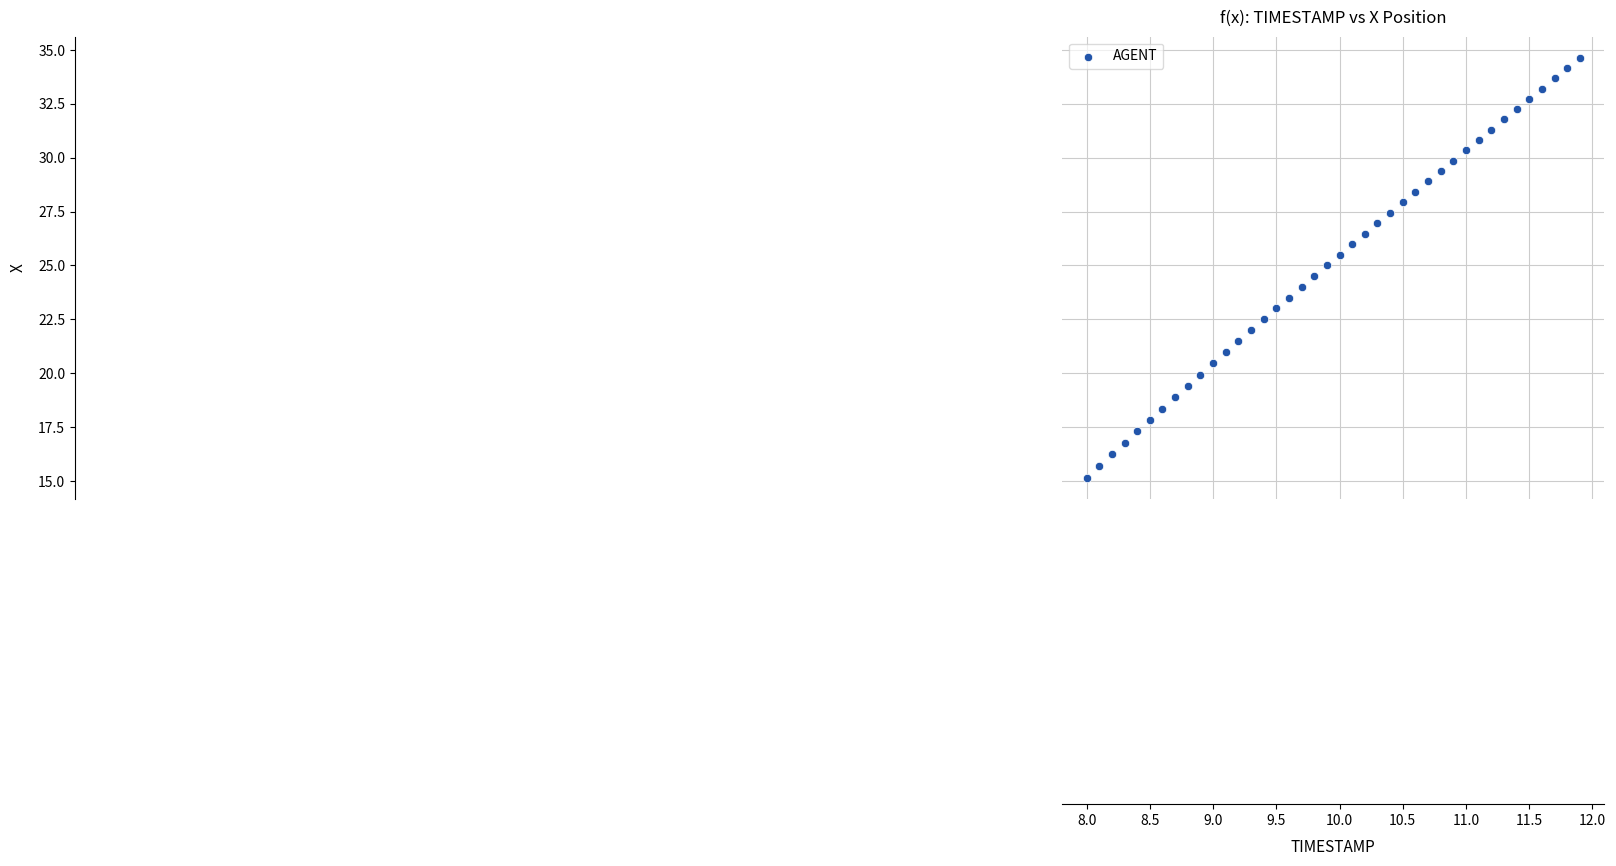

What is the range of Y values (max minus min)?

19.5